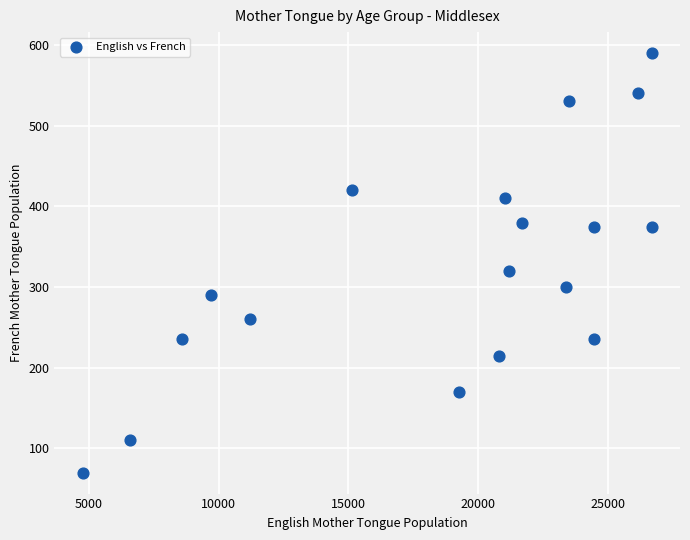

What Y value in the scatter plot is closest to 330?

320